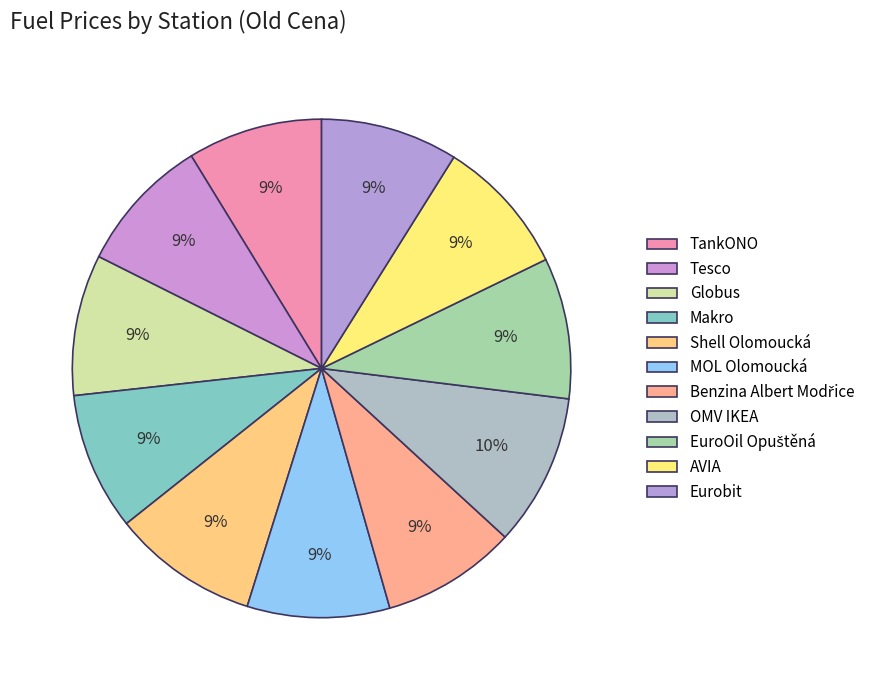

To the nearest percent, what portion does Shell Olomoucká represent?

9%